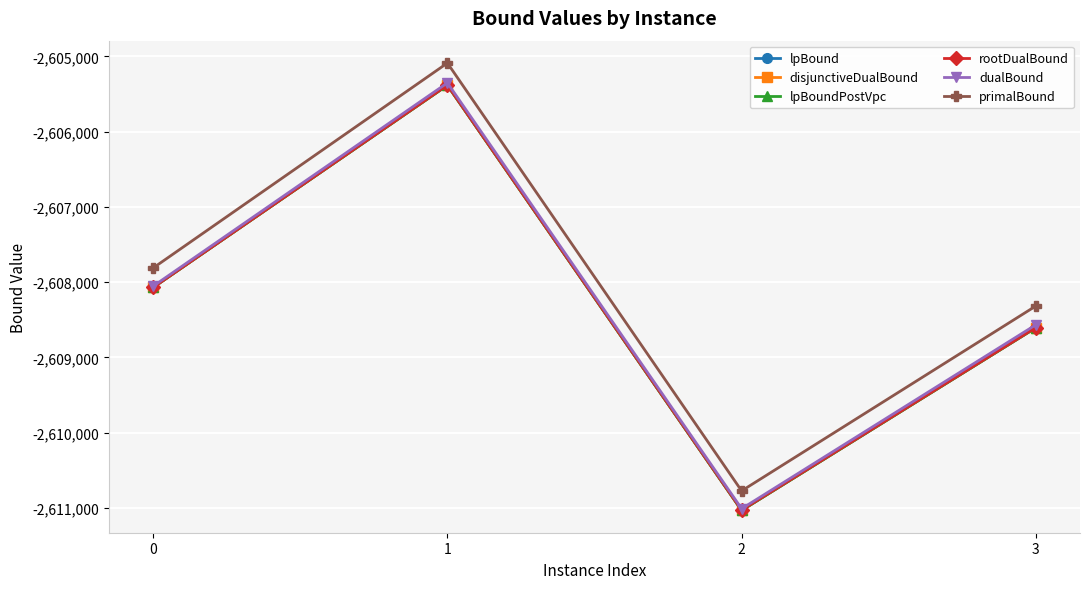

List the labels in order of primalBound value, smallest first.

2, 3, 0, 1